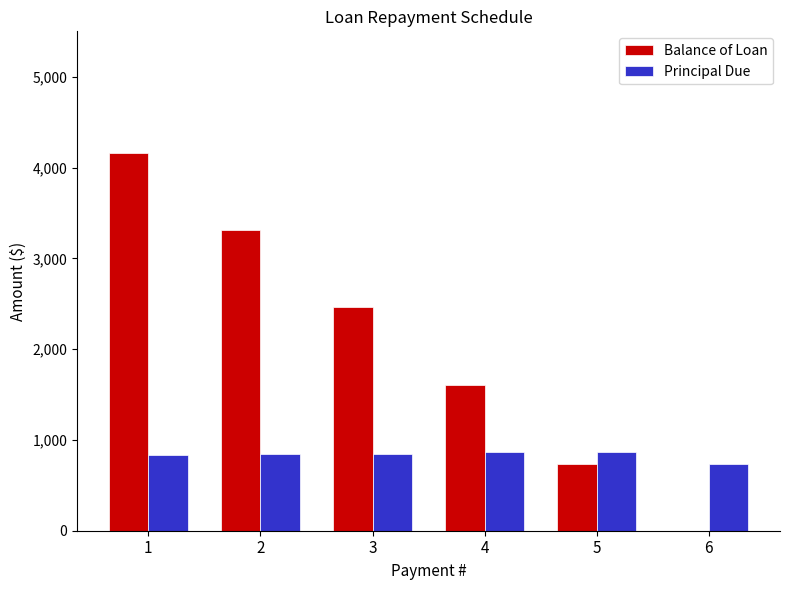

True or false: Principal Due has a value of 836.8 at 1.

True